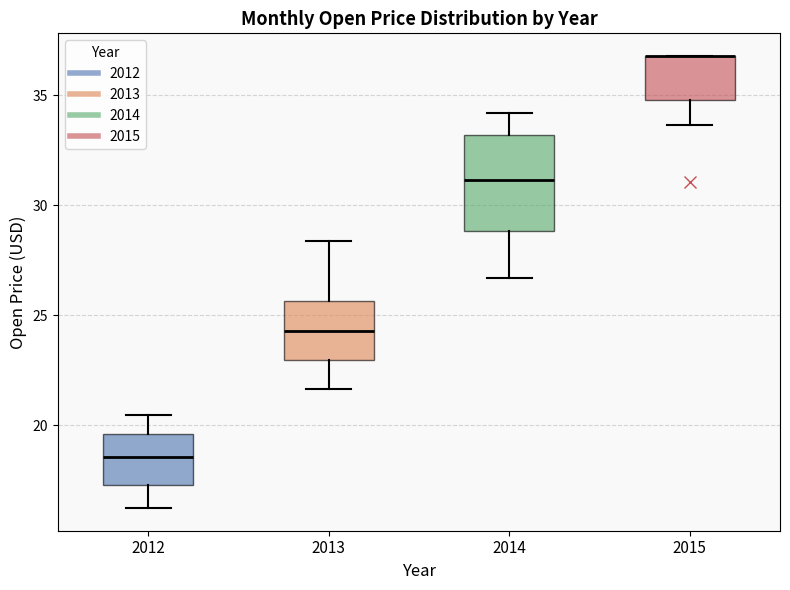

Reading left to right, read every box against the y-axis: the position of its median line, the range the box covers, and the ends of its whiskers. The values are not printed on the chart, so give them approximately, as read against the axis.

2012: median 18.5, box 17.5 to 19.5, whiskers 16.0 to 20.5
2013: median 24.5, box 23.0 to 25.5, whiskers 21.5 to 28.5
2014: median 31.0, box 29.0 to 33.0, whiskers 26.5 to 34.0
2015: median 37.0 (drawn on the box's upper edge), box 35.0 to 37.0, whiskers 33.5 to 37.0